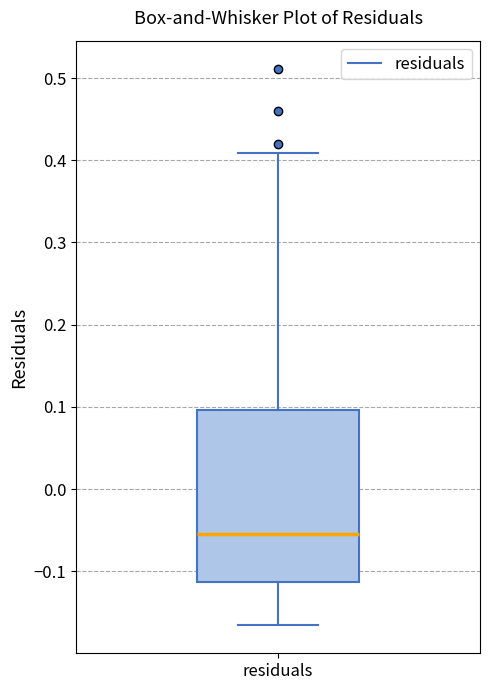

Transcribe this box plot: give where the median line is, the range the box spans, and where the two whiskers end, as read against the y-axis. The values are not printed on the chart, so give them approximately, as read against the axis.

median -0.05, box -0.11 to 0.10, whiskers -0.17 to 0.41